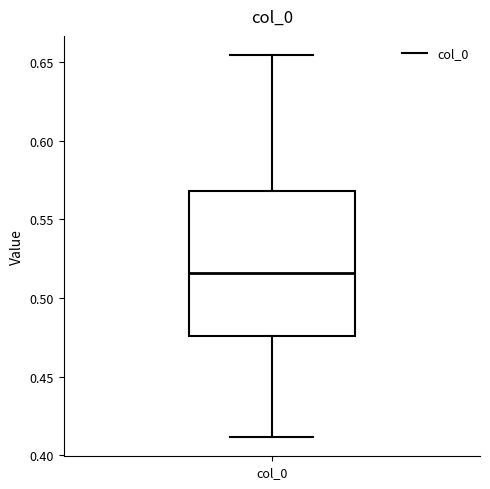

Where does the lower whisker of the box for col_0 end on the y-axis? The values are not printed on the chart, so give them approximately, as read against the axis.

0.410